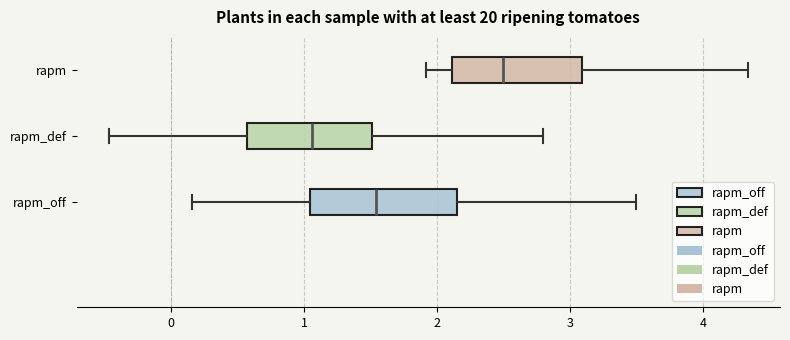

Which box's median line is the furthest to the left?

rapm_def